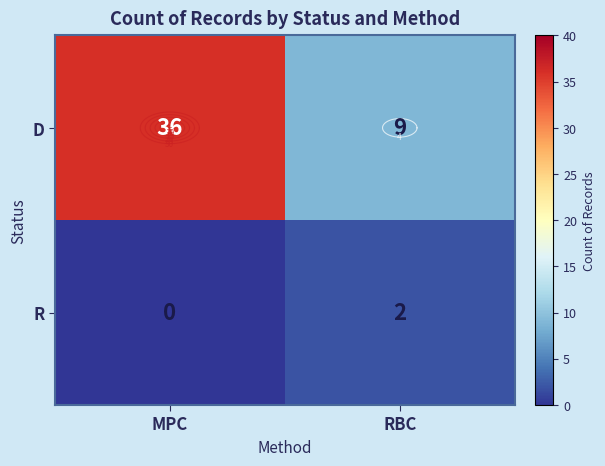

What is the average value of the D series?

22